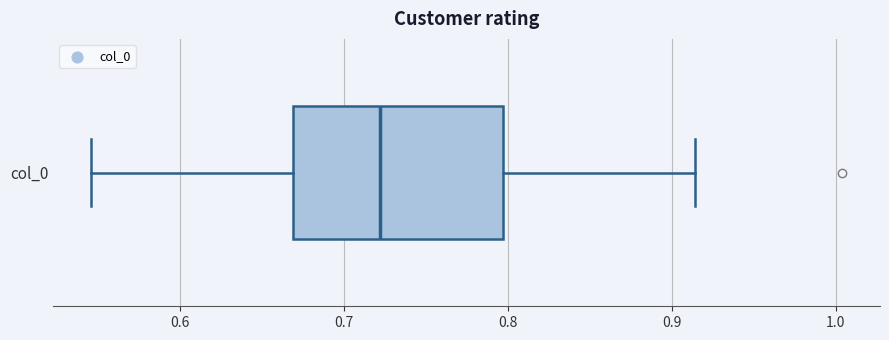

Transcribe this box plot: give where the median line is, the range the box spans, and where the two whiskers end, as read against the x-axis. The values are not printed on the chart, so give them approximately, as read against the axis.

median 0.72, box 0.67 to 0.80, whiskers 0.55 to 0.91